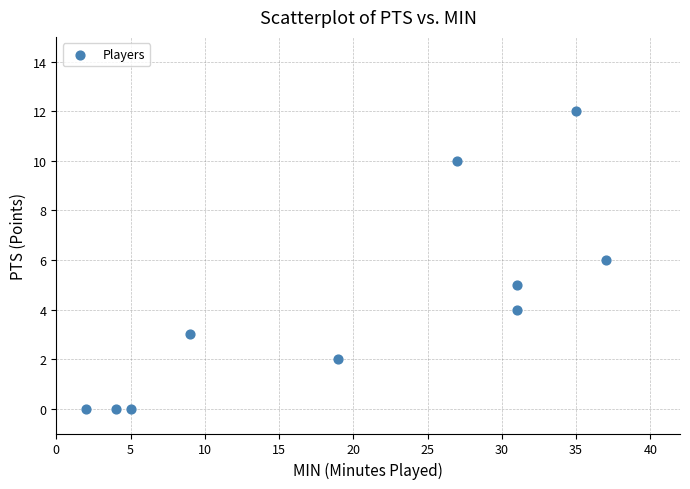

What is the average Y value?

4